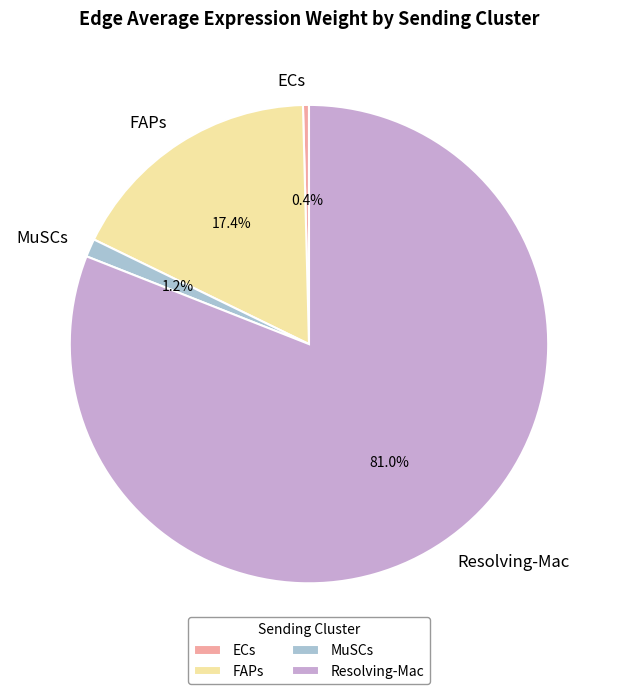

To the nearest percent, what is the average slice percentage?

25%